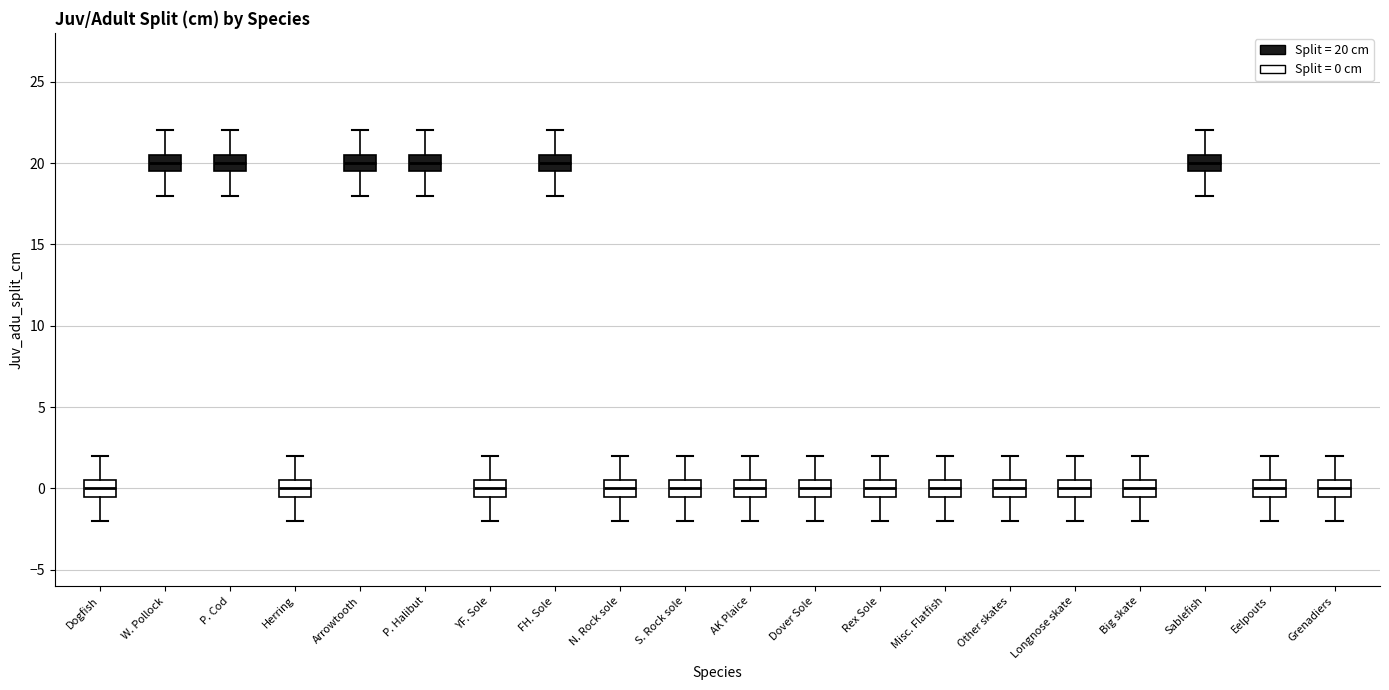

Where does the upper whisker of the box for Rex Sole end on the y-axis? The values are not printed on the chart, so give them approximately, as read against the axis.

2.0